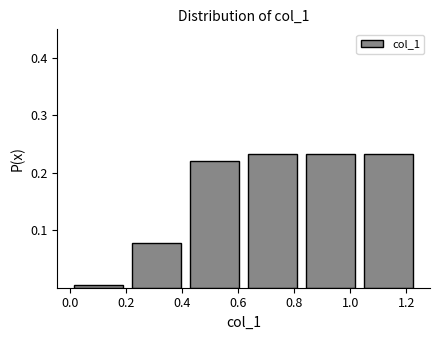

How tall is the bar that spans 0.20 to 0.42 on the x-axis? Neither the bar edges nor the heights are printed on the chart, so give them approximately, as read against the axes.

0.08